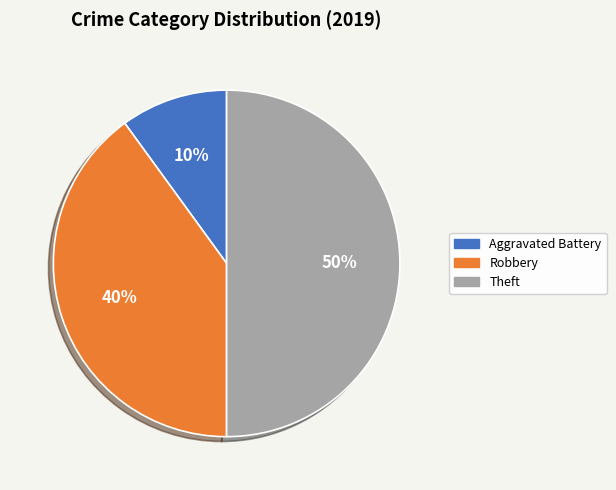

To the nearest percent, what is the average slice percentage?

33%